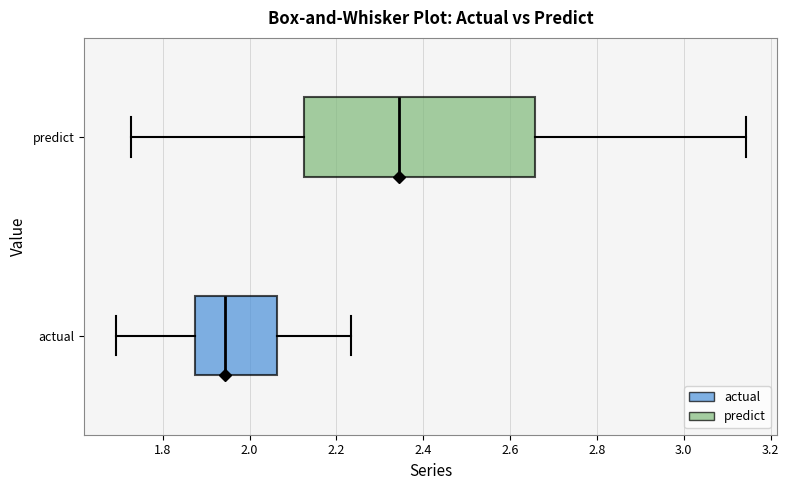

Reading bottom to top, read every box against the x-axis: the position of its median line, the range the box covers, and the ends of its whiskers. The values are not printed on the chart, so give them approximately, as read against the axis.

actual: median 1.94, box 1.88 to 2.06, whiskers 1.70 to 2.24
predict: median 2.34, box 2.12 to 2.66, whiskers 1.72 to 3.14